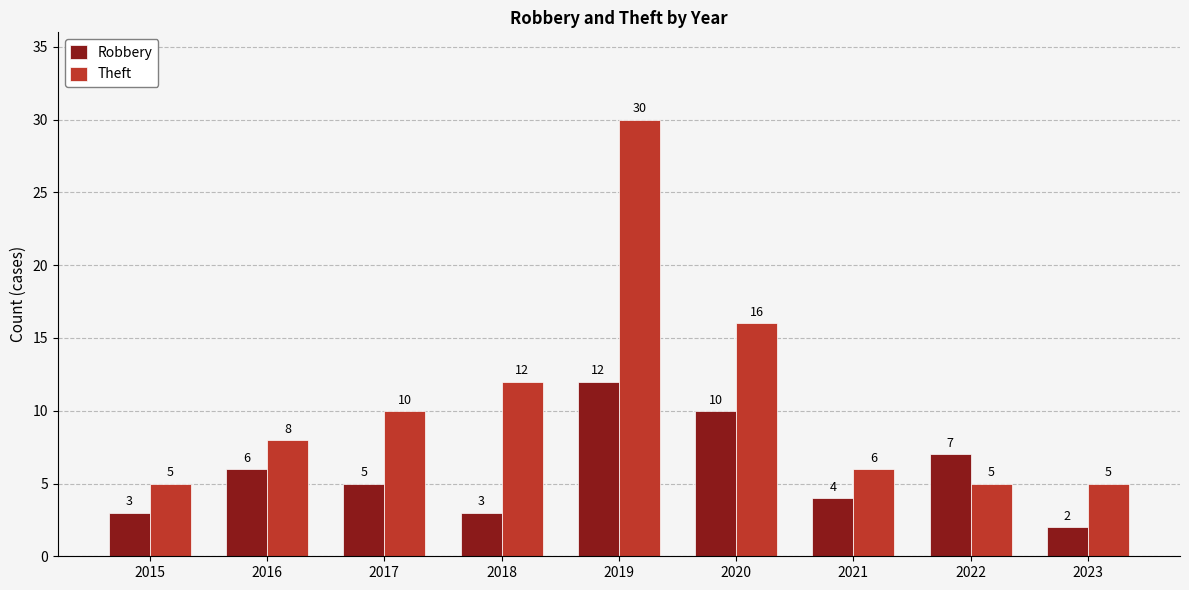

What are all the series names shown in the legend?

Robbery, Theft